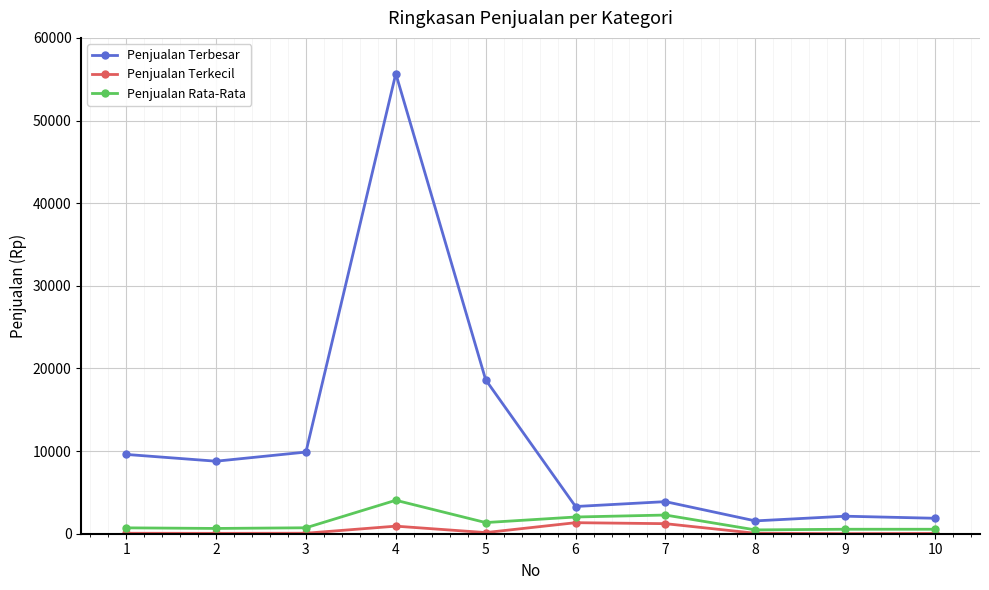

What is the difference between the second highest and minimum values in the Penjualan Rata-Rata series?

1797.5